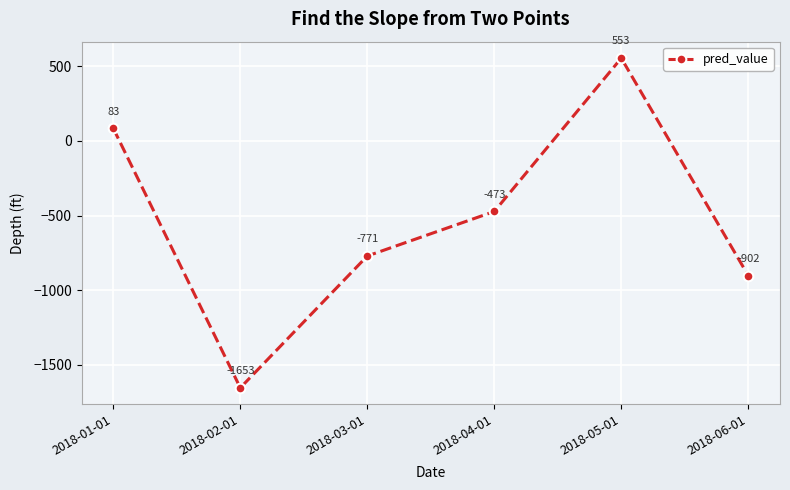

What is the sum of all values?

-3163